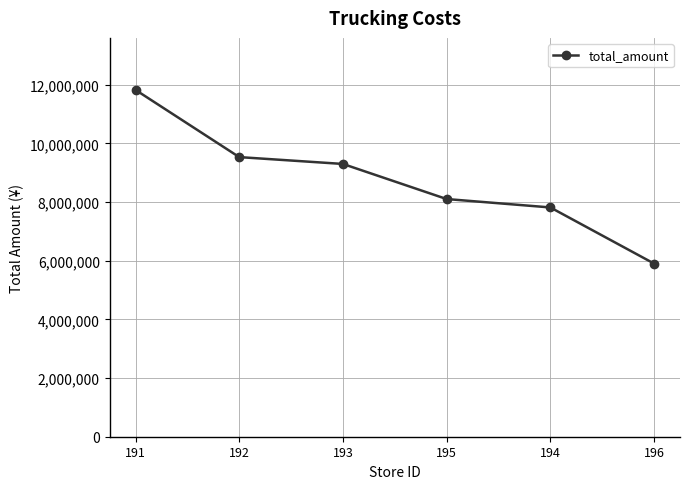

What is the label of the 4th point from the right?

193